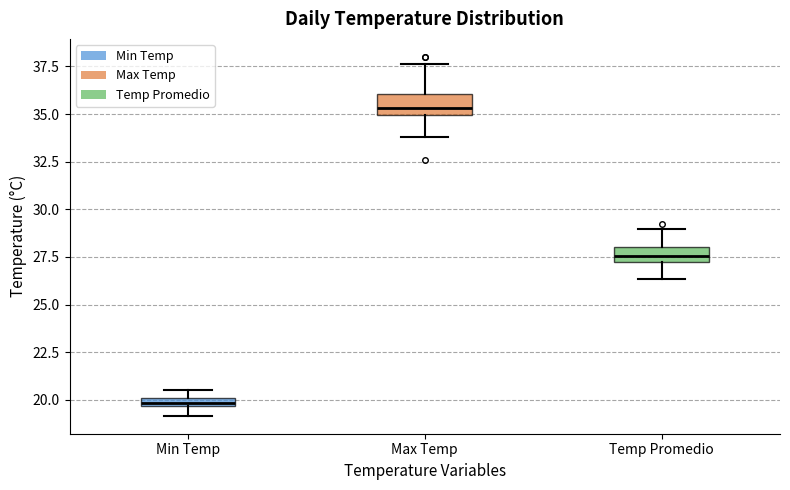

Where is the lower edge of the box for Min Temp on the y-axis? The values are not printed on the chart, so give them approximately, as read against the axis.

19.5